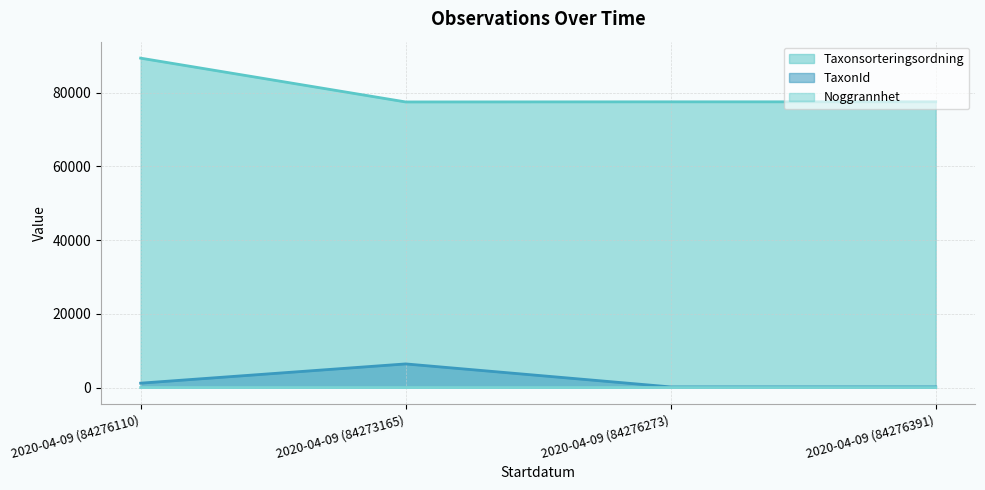

What is the difference between the maximum and minimum values in the Taxonsorteringsordning series?

11886